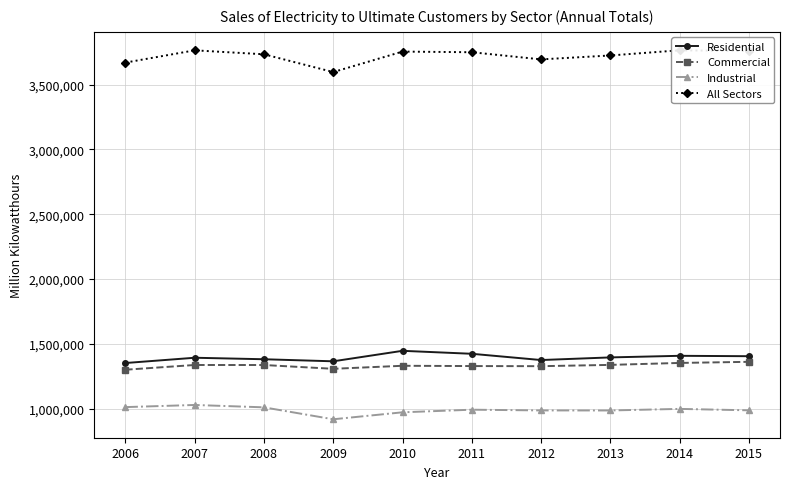

Where is the first local maximum for Commercial?

2007